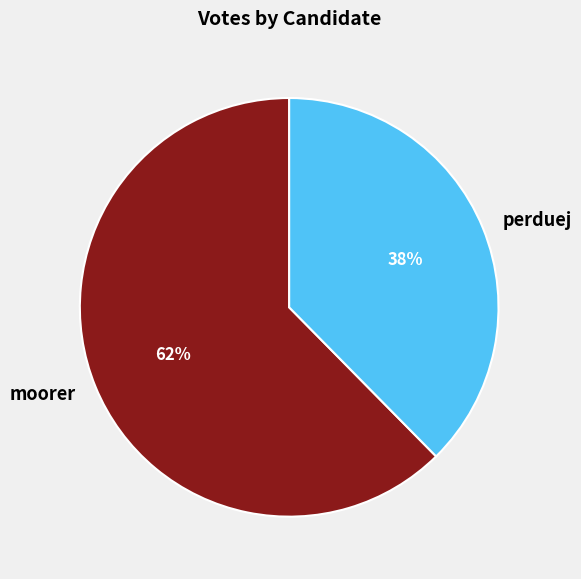

True or false: moorer accounts for 48% of the total.

False